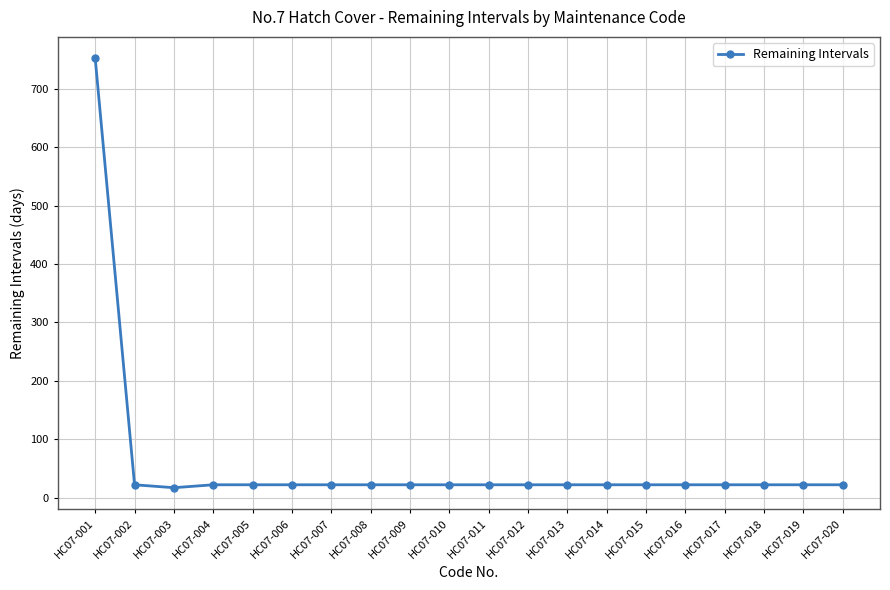

The value at HC07-001 is 374. True or false?

False